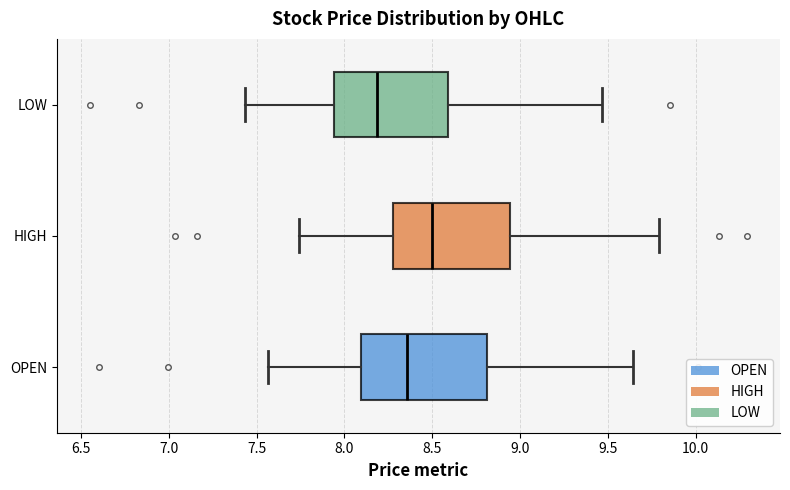

Reading bottom to top, read every box against the x-axis: the position of its median line, the range the box covers, and the ends of its whiskers. The values are not printed on the chart, so give them approximately, as read against the axis.

OPEN: median 8.35, box 8.10 to 8.80, whiskers 7.55 to 9.65
HIGH: median 8.50, box 8.25 to 8.95, whiskers 7.75 to 9.80
LOW: median 8.20, box 7.95 to 8.60, whiskers 7.45 to 9.45